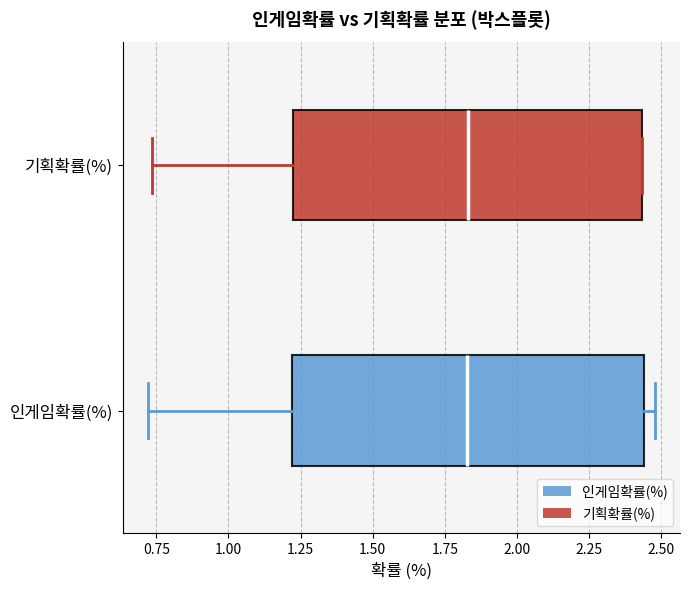

Where does the median line of the box for 기획확률(%) sit on the x-axis? The values are not printed on the chart, so give them approximately, as read against the axis.

1.85